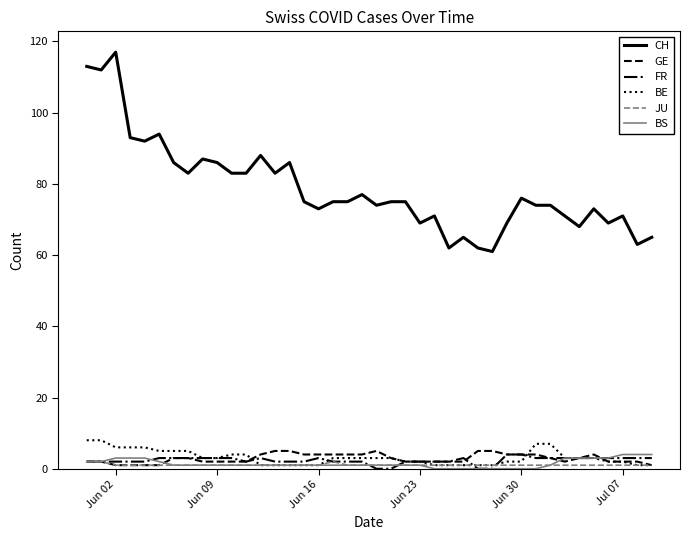

What is the sum of all FR values?

94